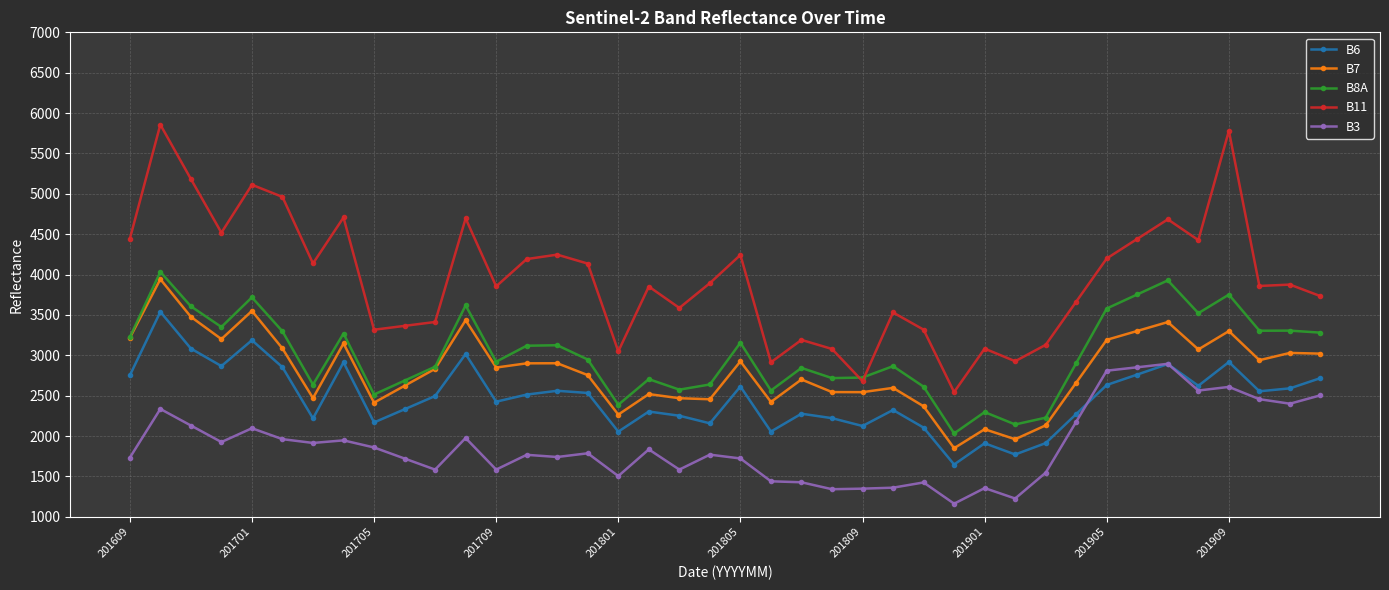

What is the highest value of the B3 series?

2895